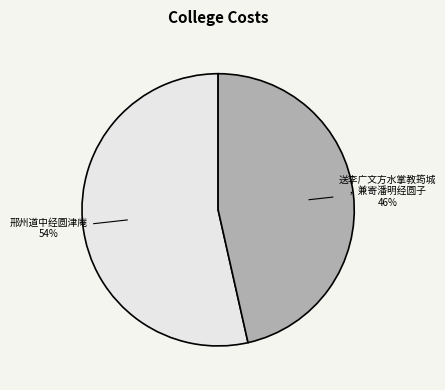

To the nearest percent, what is the average slice percentage?

50%